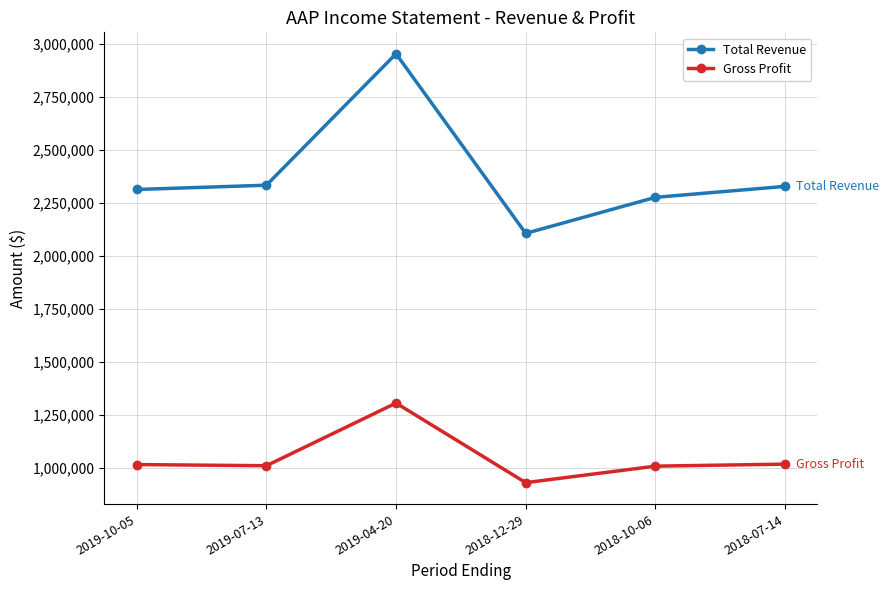

What is the value of the Total Revenue point at the 4th from the left?

2105100